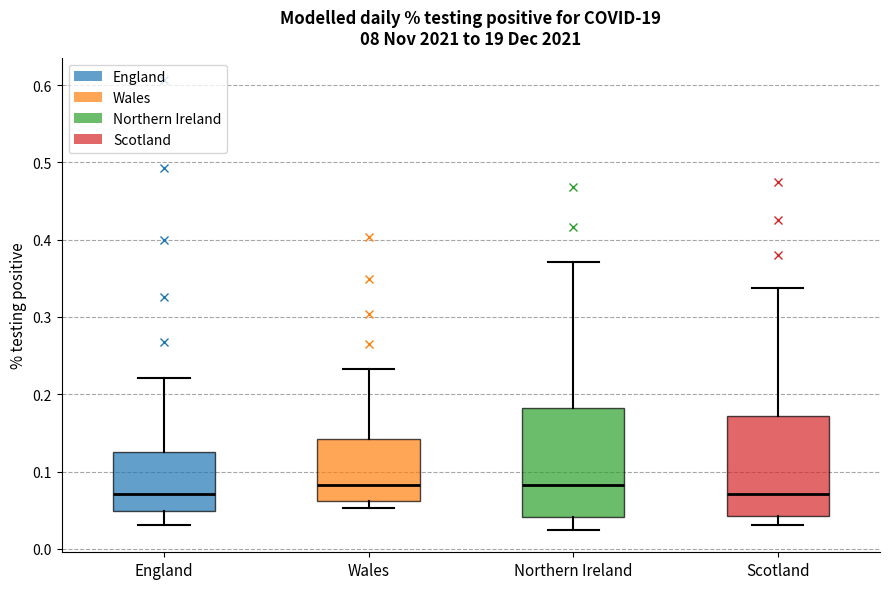

Reading left to right, read every box against the y-axis: the position of its median line, the range the box covers, and the ends of its whiskers. The values are not printed on the chart, so give them approximately, as read against the axis.

England: median 0.07, box 0.05 to 0.13, whiskers 0.03 to 0.22
Wales: median 0.08, box 0.06 to 0.14, whiskers 0.05 to 0.23
Northern Ireland: median 0.08, box 0.04 to 0.18, whiskers 0.02 to 0.37
Scotland: median 0.07, box 0.04 to 0.17, whiskers 0.03 to 0.34